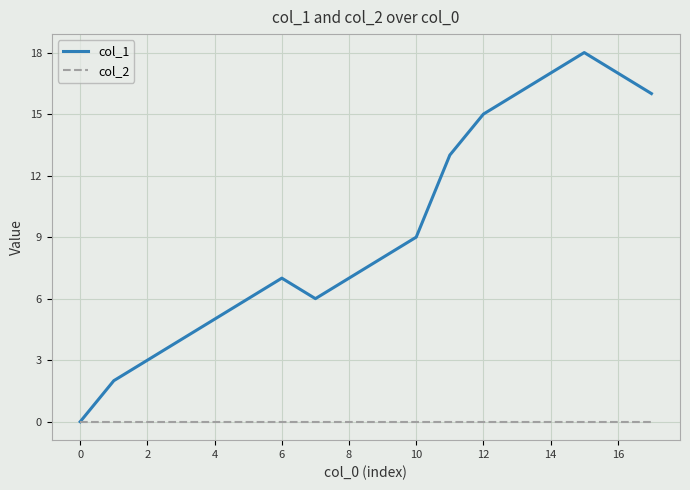

How many series are shown in this chart?

2